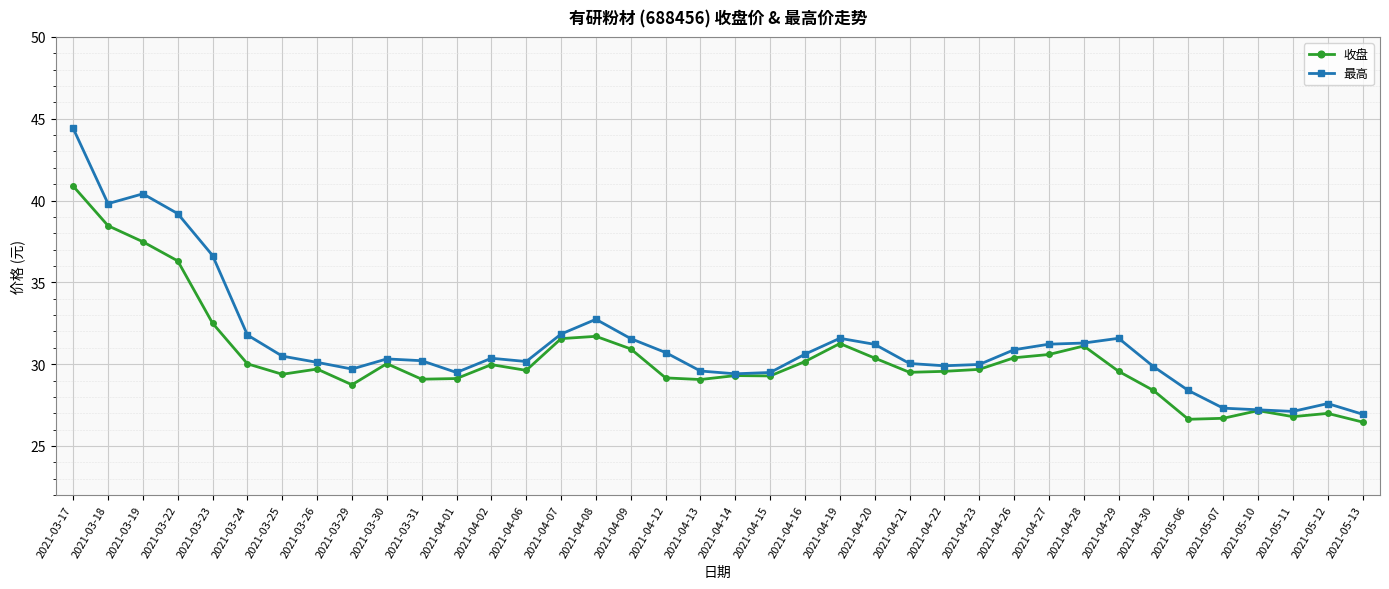

Does the chart display data point markers on the line(s)?

Yes